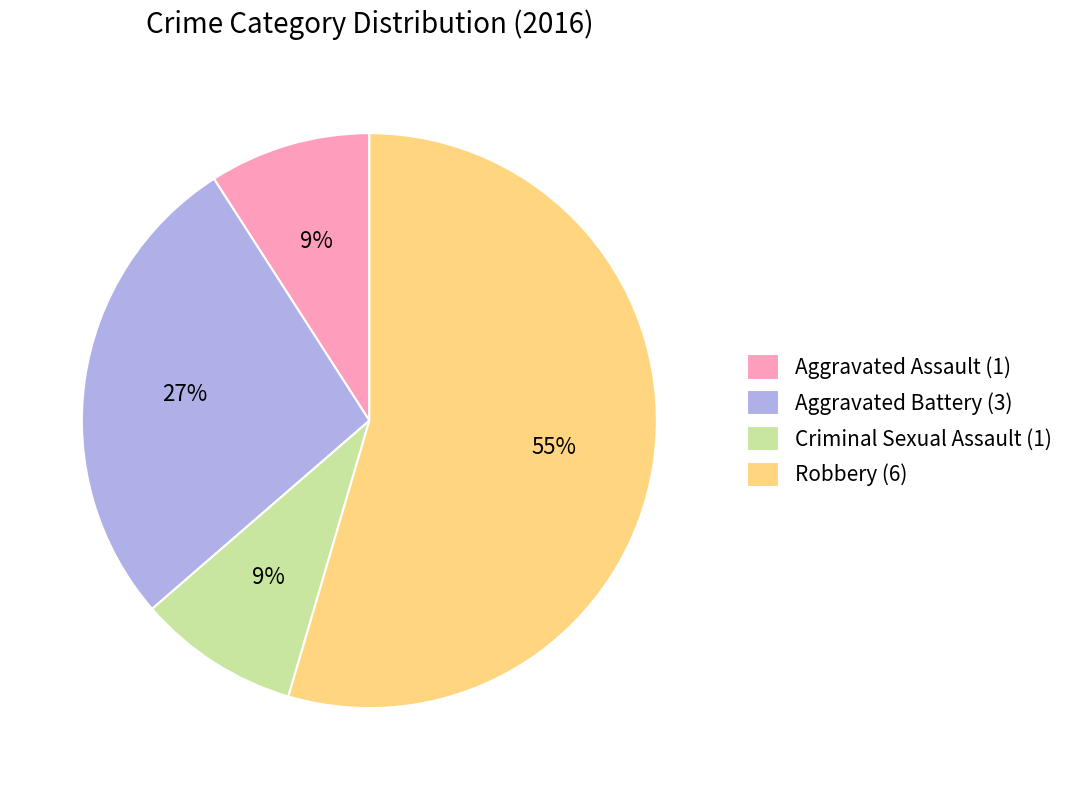

Does Robbery account for over 50% of the chart?

Yes